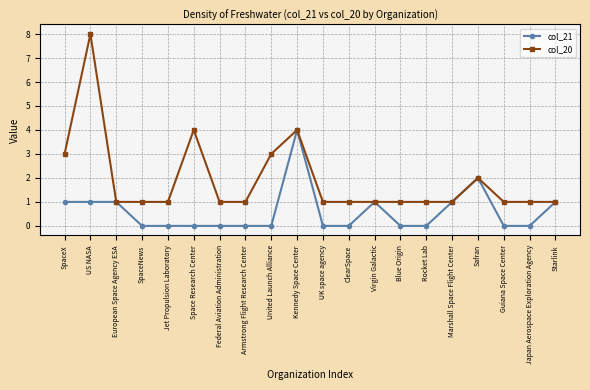

What is the average value of the col_20 series?

2